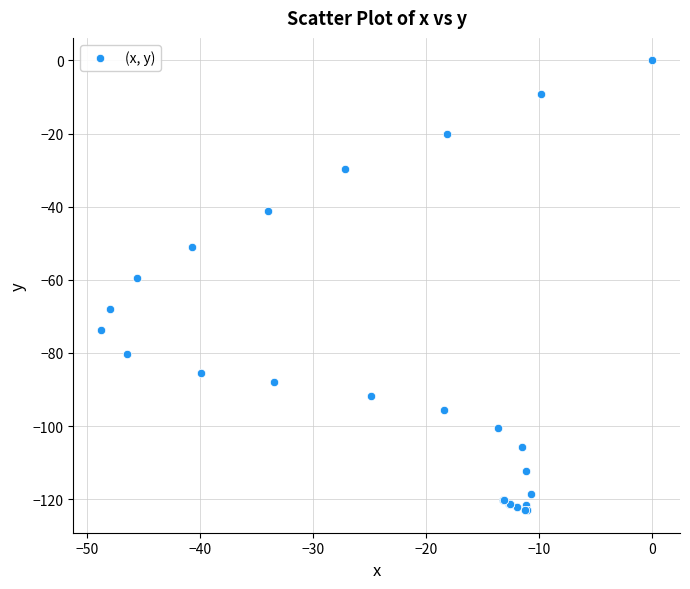

What Y value in the scatter plot is closest to -61?

-59.6